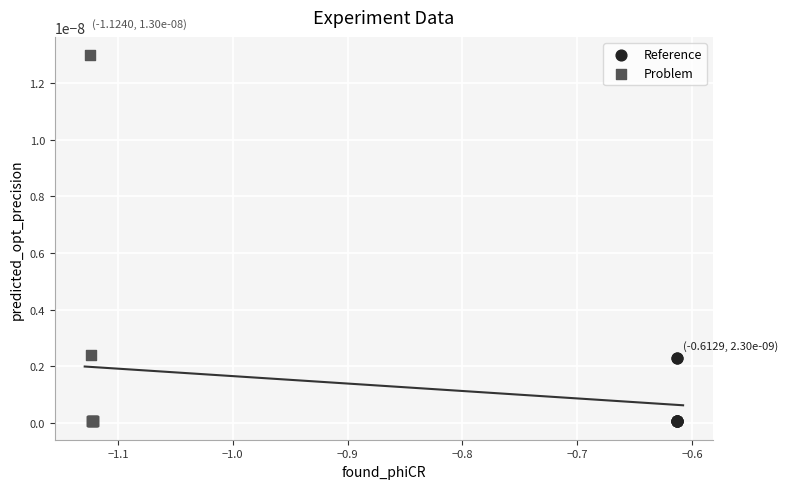

Which series has the largest Y range (max minus min)?

Problem